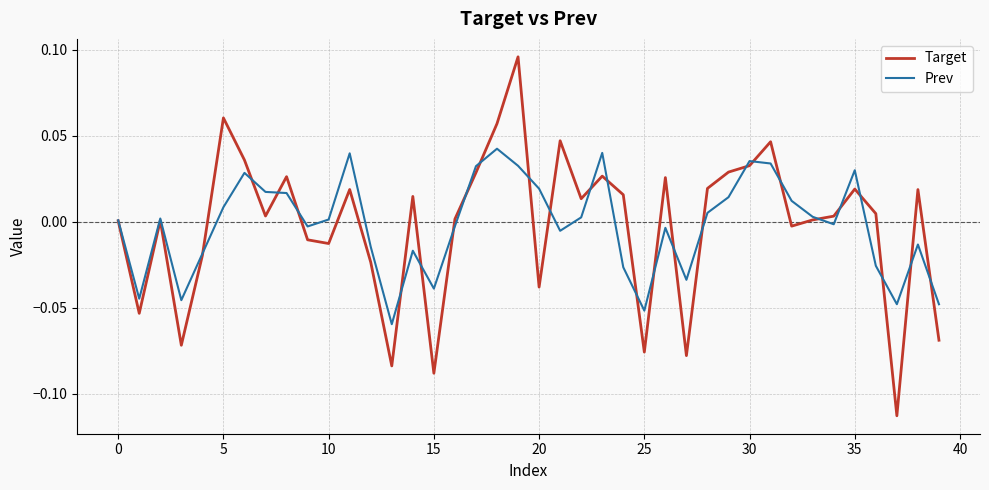

Which series has the largest range (max minus min)?

Target